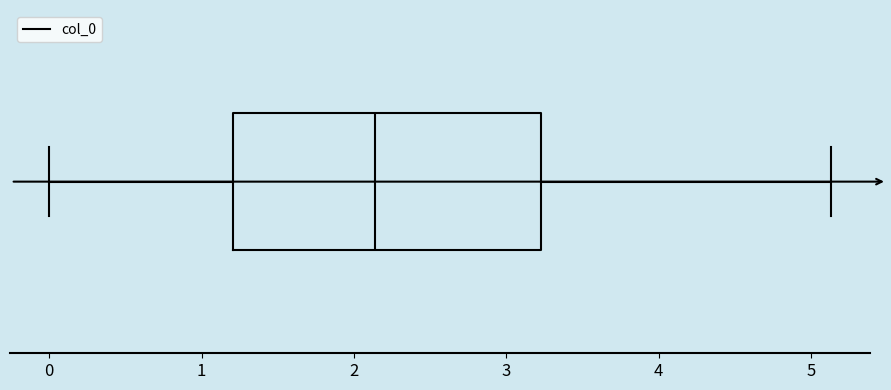

Read this box plot against the x-axis: the position of the median line, the range covered by the box, and the ends of both whiskers. The values are not printed on the chart, so give them approximately, as read against the axis.

median 2.1, box 1.2 to 3.2, whiskers 0.0 to 5.1